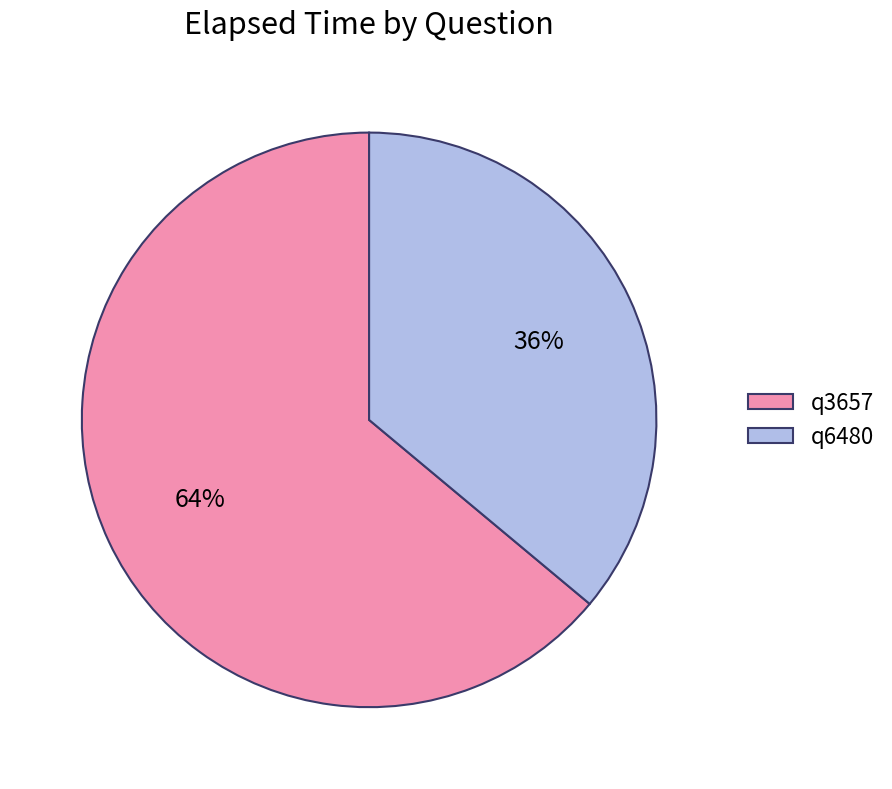

To the nearest percent, what portion does q6480 represent?

36%